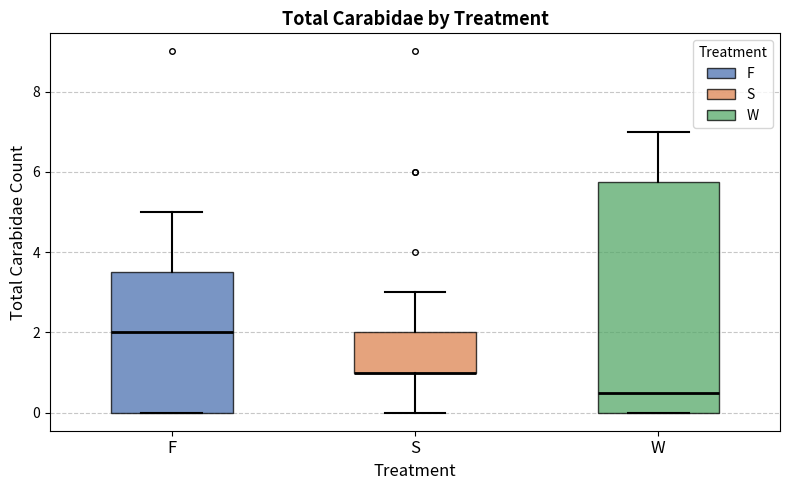

Reading left to right, transcribe this box plot: for each box, give where its median line is, the range the box spans, and where its two whiskers end, as read against the y-axis. The values are not printed on the chart, so give them approximately, as read against the axis.

F: median 2.0, box 0.0 to 3.6, whiskers 0.0 to 5.0
S: median 1.0 (drawn on the box's lower edge), box 1.0 to 2.0, whiskers 0.0 to 3.0
W: median 0.6, box 0.0 to 5.8, whiskers 0.0 to 7.0